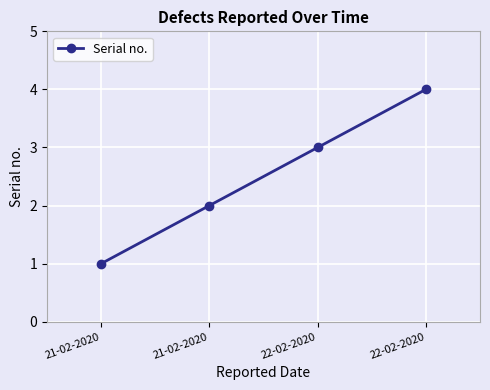

What is the value of the 2nd point from the left?

1